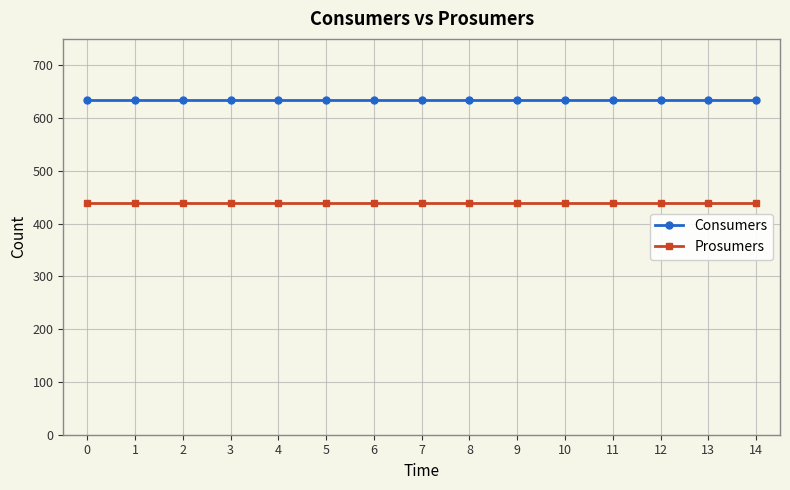

What is the spread (max minus min) of values at 7?

195